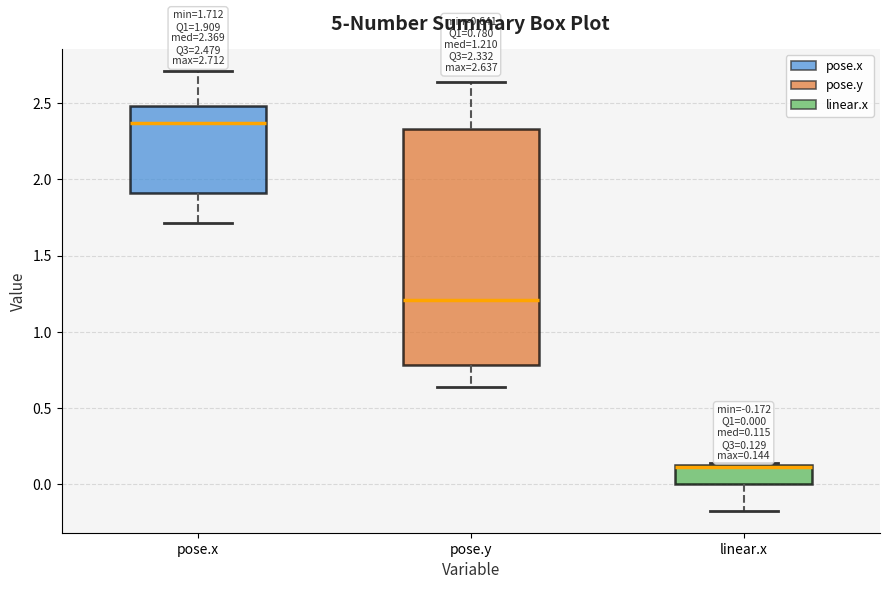

Which box has the highest median line?

pose.x